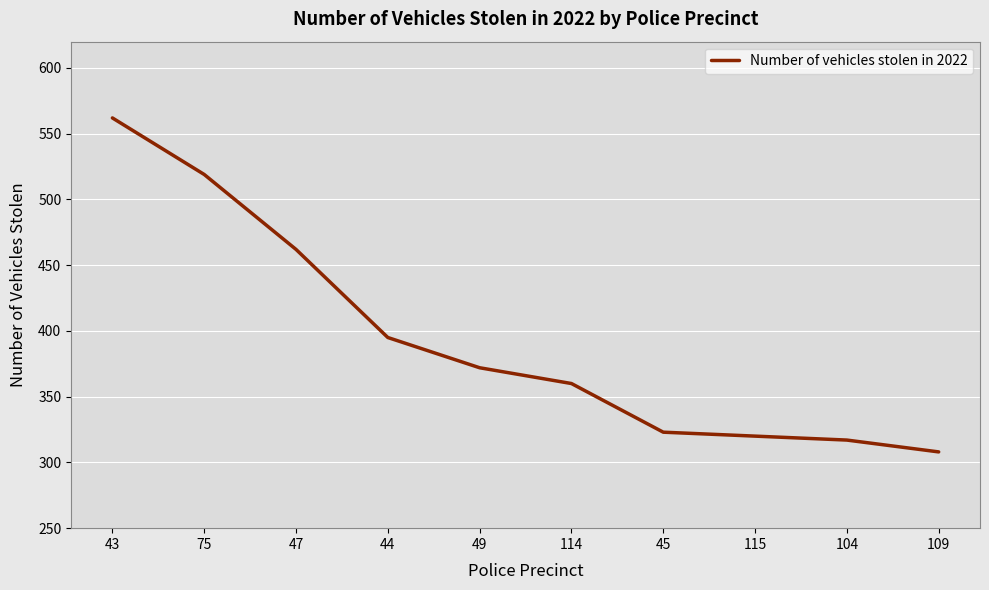

Rank the categories by value from lowest to highest.

109, 104, 115, 45, 114, 49, 44, 47, 75, 43